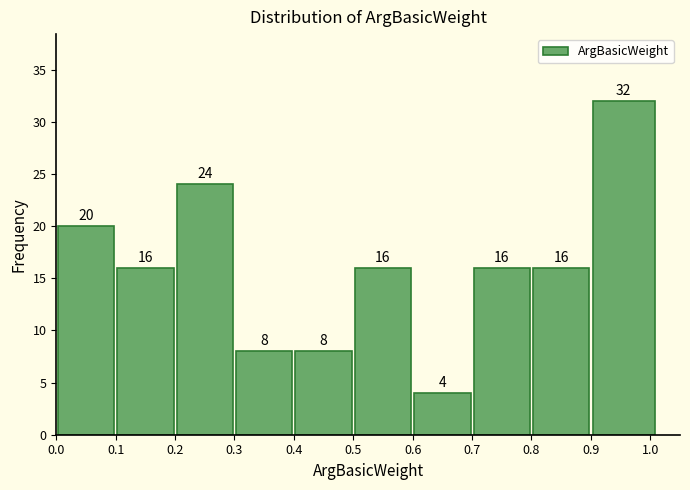

How tall is the bar that spans 0.80 to 0.90 on the x-axis?

16